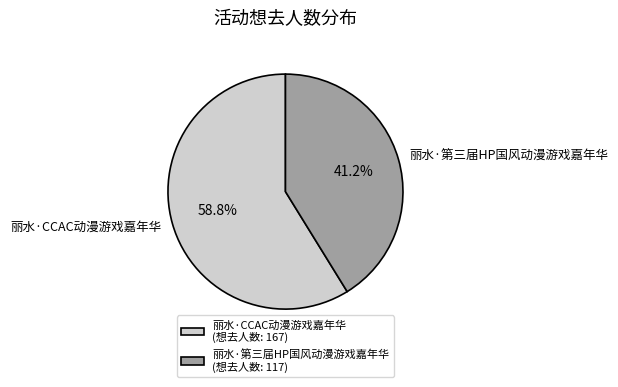

Rank the categories by value from lowest to highest.

丽水·第三届HP国风动漫游戏嘉年华, 丽水·CCAC动漫游戏嘉年华